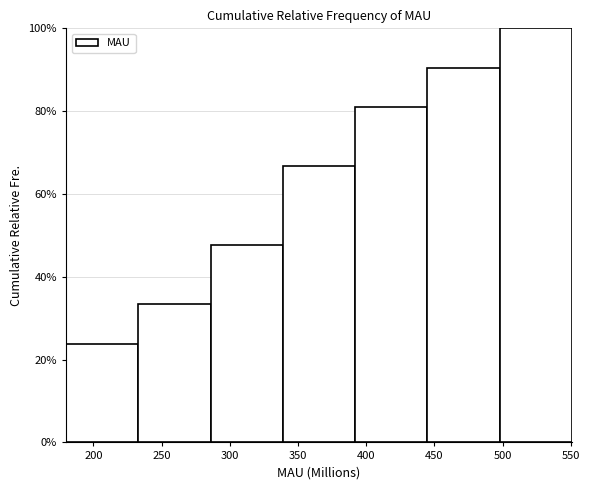

How tall is the bar that spans 445 to 498 on the x-axis? Neither the bar edges nor the heights are printed on the chart, so give them approximately, as read against the axes.

90